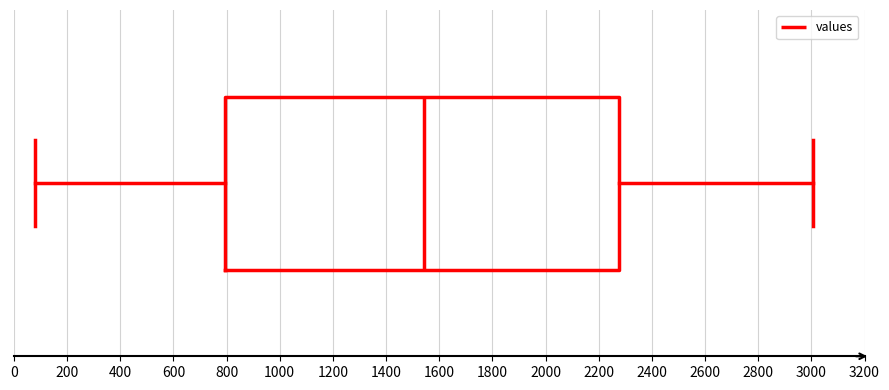

Where does the right whisker of the box end on the x-axis? The values are not printed on the chart, so give them approximately, as read against the axis.

3000